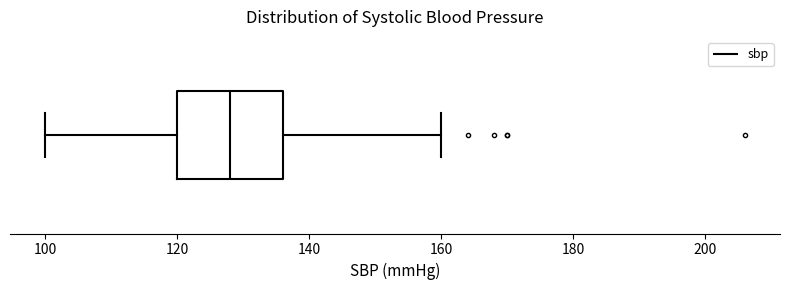

Where is the left edge of the box on the x-axis? The values are not printed on the chart, so give them approximately, as read against the axis.

120